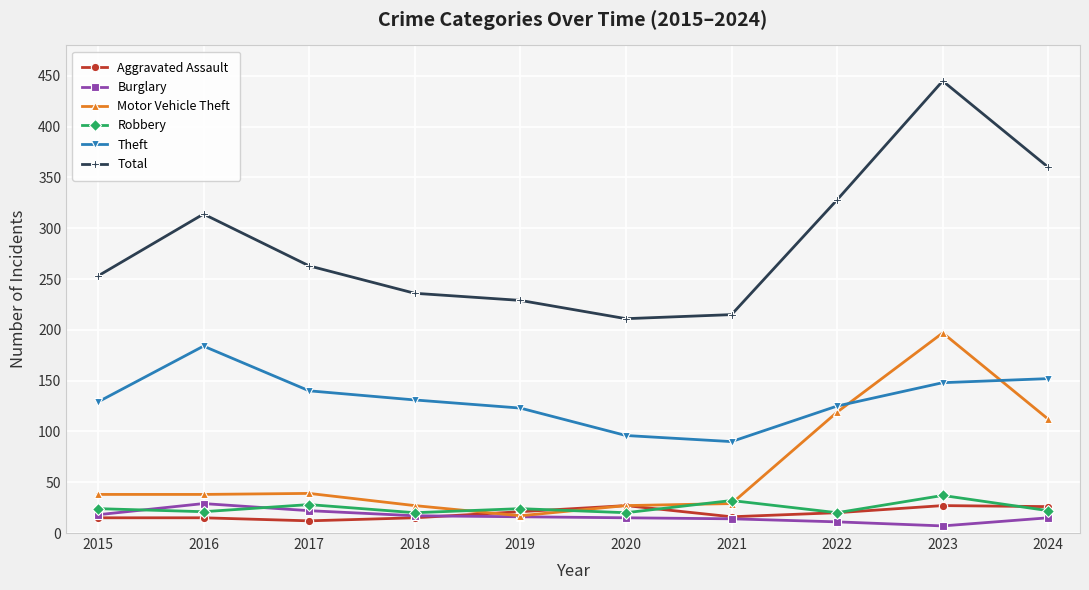

The Robbery series shows 22 at 2024. True or false?

True